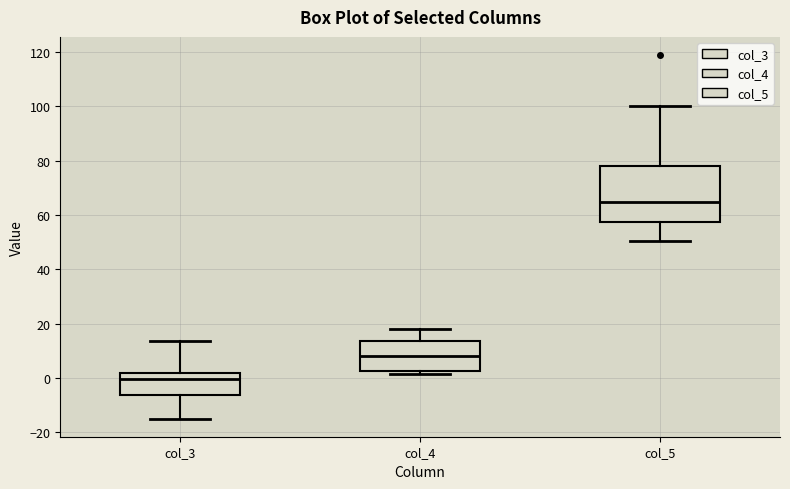

Which box's median line is the highest?

col_5